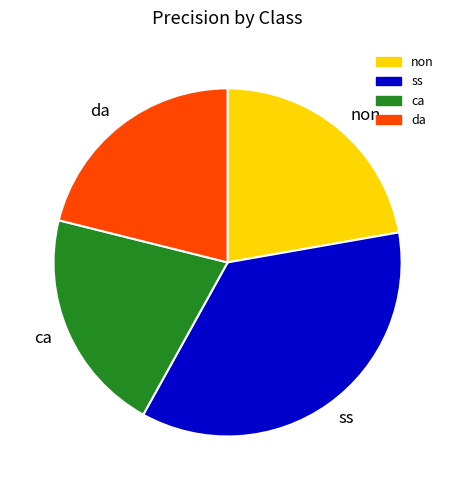

Is the sum of ca and da greater than half?

No